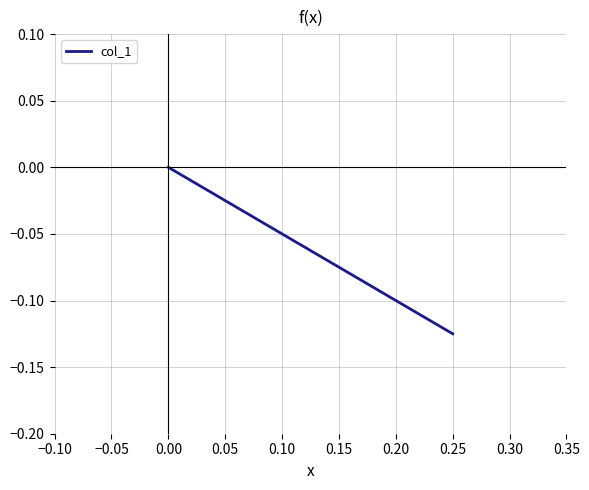

How many series are shown in this chart?

1